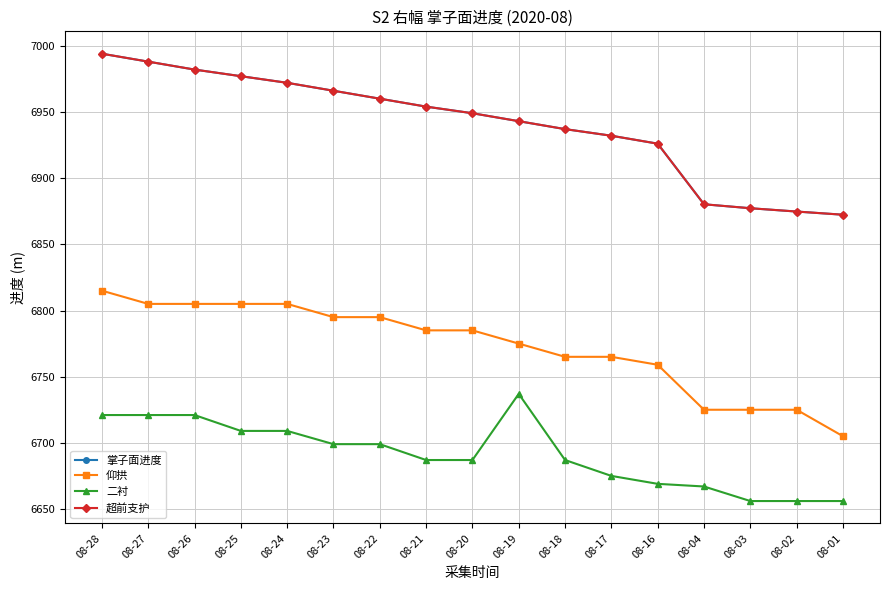

What is the sum of all 超前支护 values?

117986.1